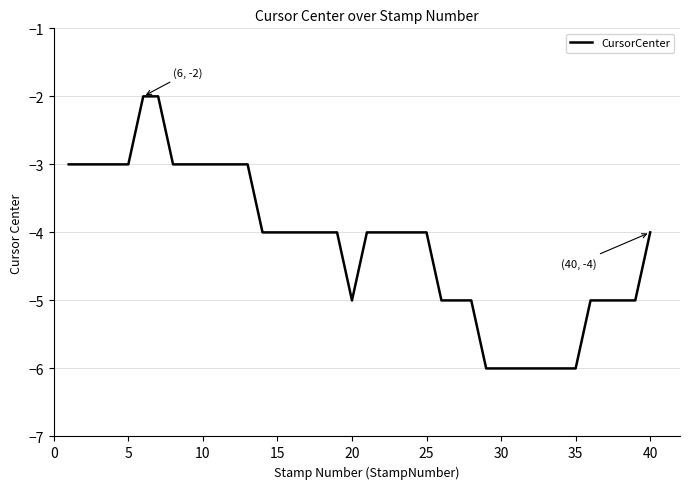

What is the difference between the maximum and minimum values?

4